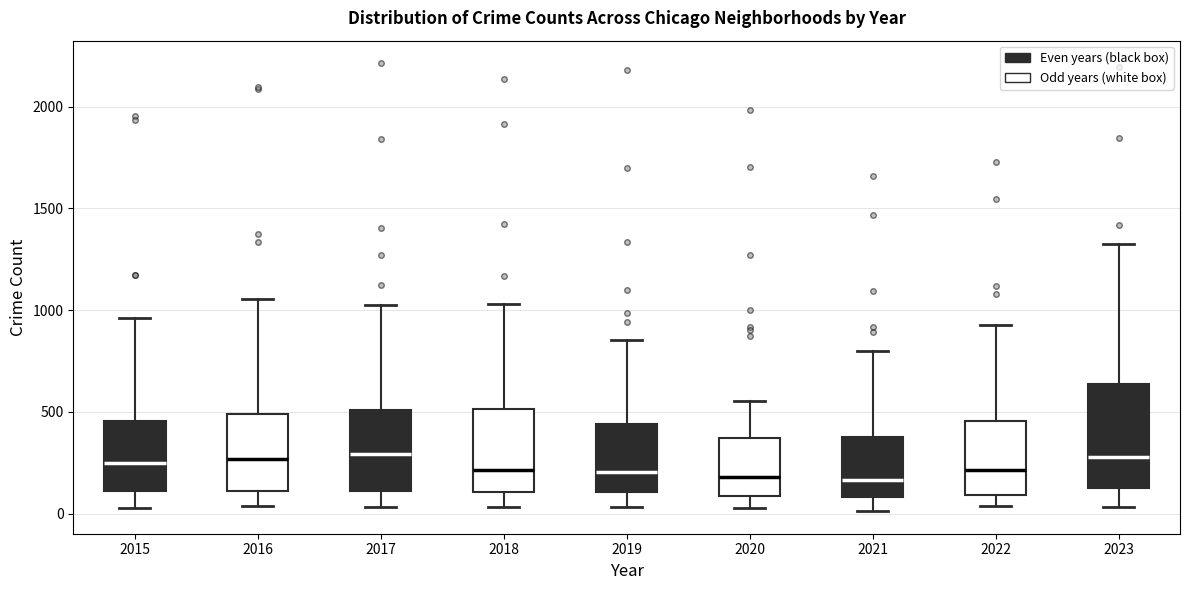

Which box is the tallest, from its lower edge to its upper edge?

2023